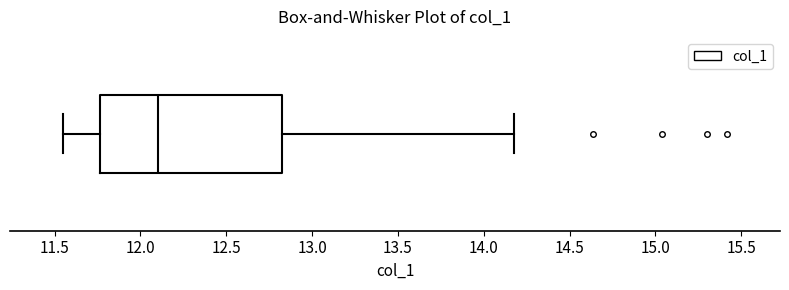

Read this box plot against the x-axis: the position of the median line, the range covered by the box, and the ends of both whiskers. The values are not printed on the chart, so give them approximately, as read against the axis.

median 12.10, box 11.75 to 12.80, whiskers 11.55 to 14.20